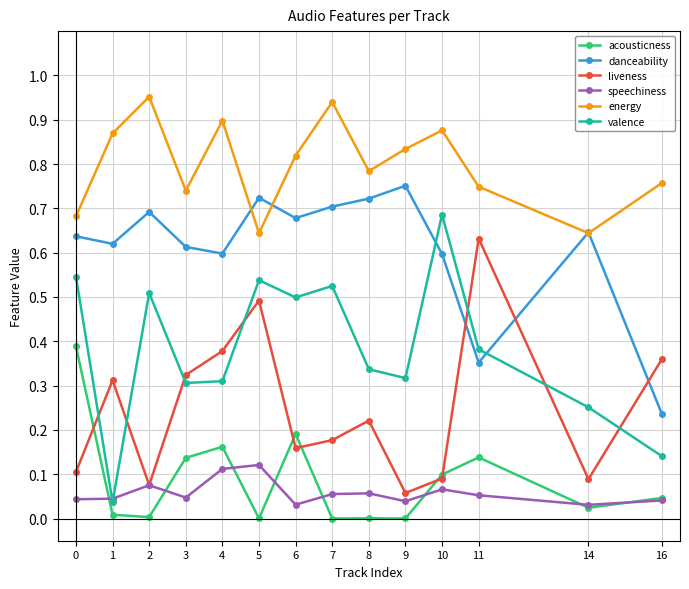

Count the number of categories in the chart.

14